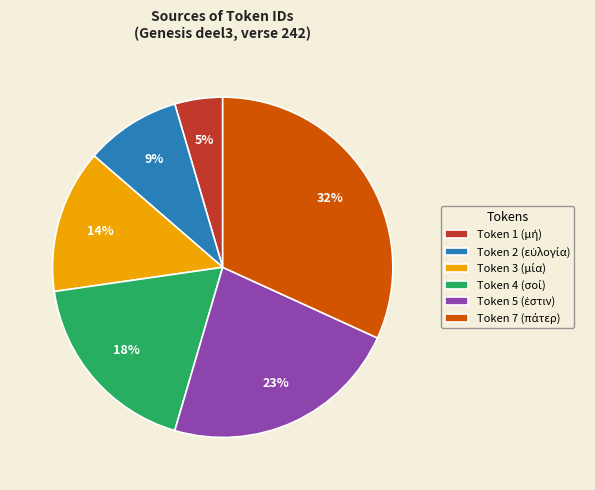

Is there a majority slice in this chart?

No